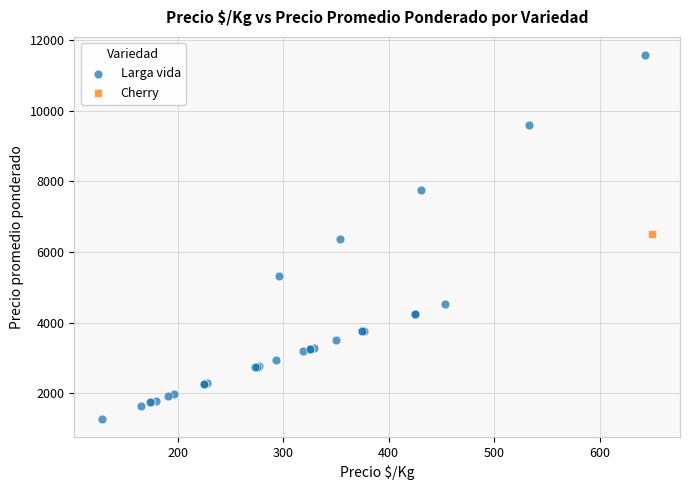

What are all the series names shown in the legend?

Larga vida, Cherry